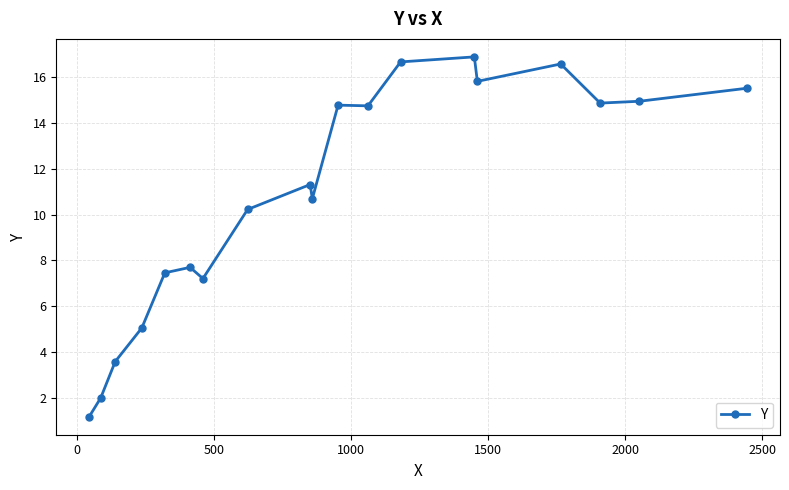

What is the difference between the maximum and minimum values?

15.7